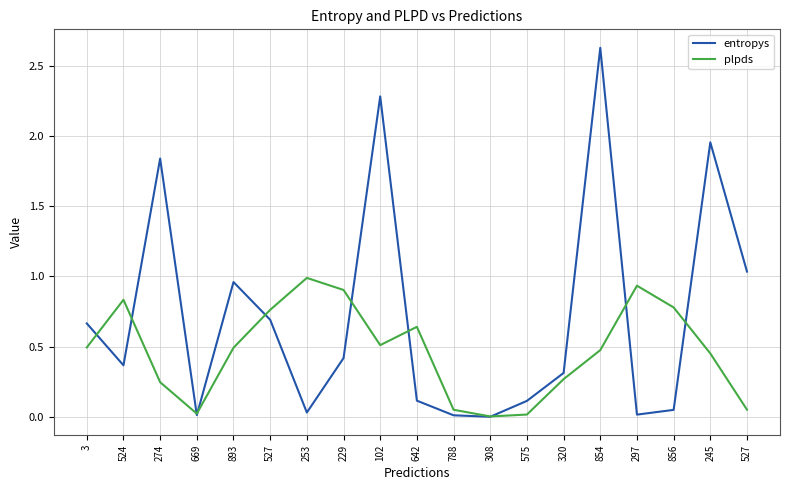

Rank the series by their average value, from highest to lowest.

entropys, plpds